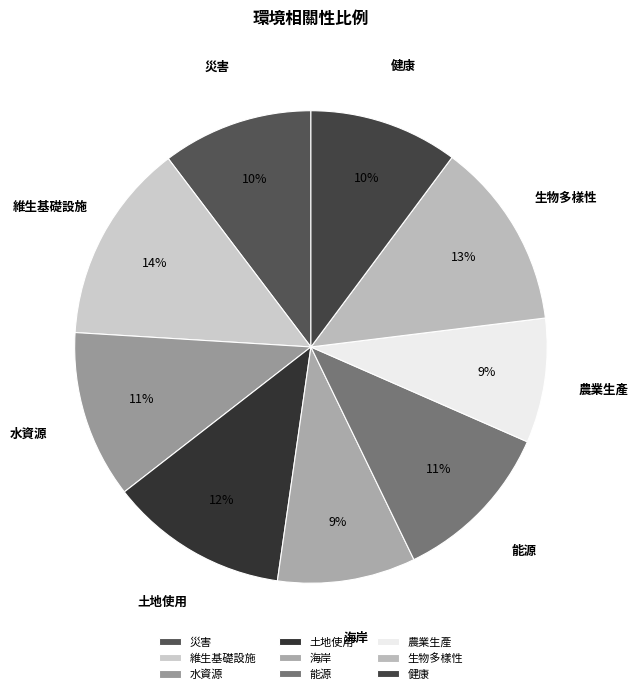

Which category has the biggest portion of the pie?

維生基礎設施